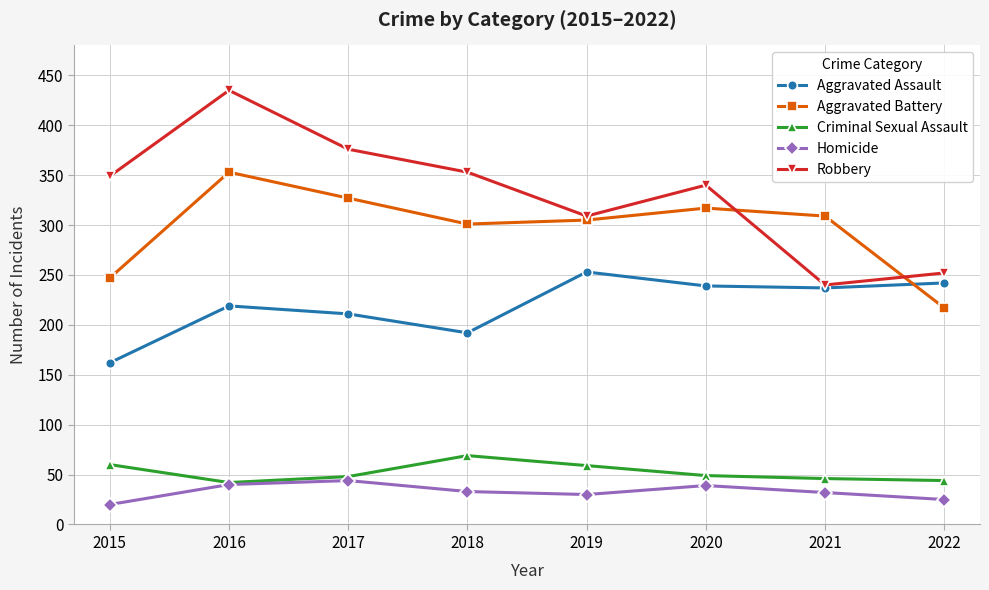

In Aggravated Assault, how many points are higher than both neighbors (excluding endpoints)?

2